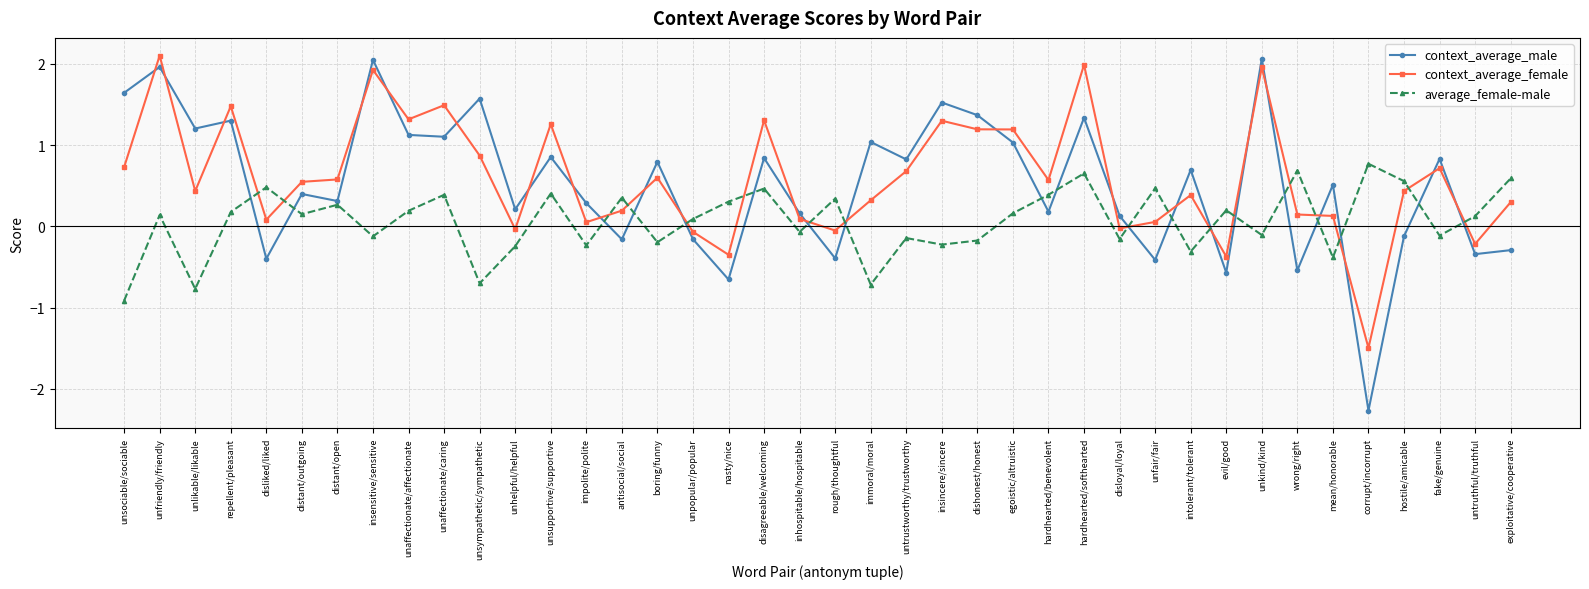

How many series are shown in this chart?

3